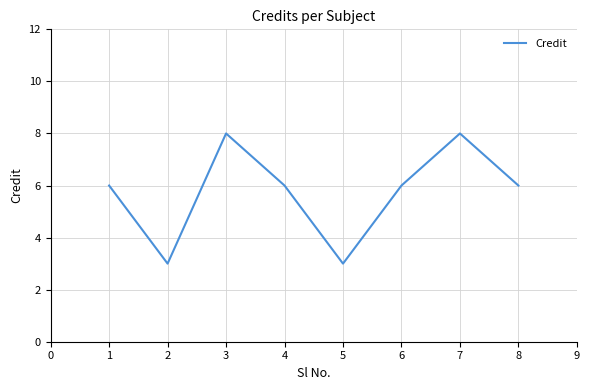

What is the difference between the second highest and second lowest values?

5